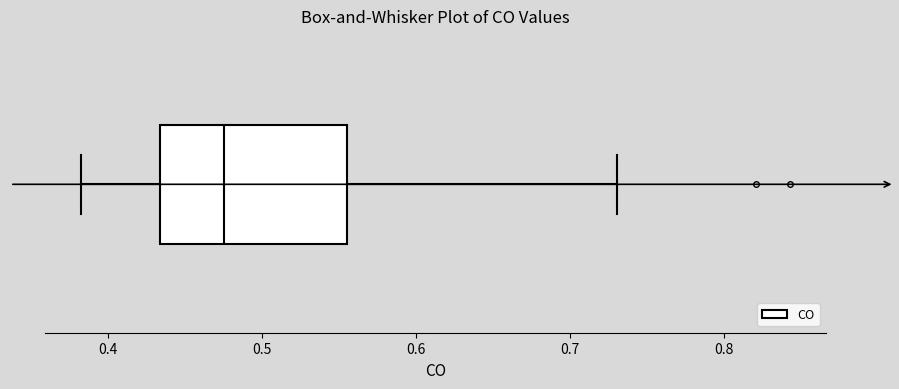

Transcribe this box plot: give where the median line is, the range the box spans, and where the two whiskers end, as read against the x-axis. The values are not printed on the chart, so give them approximately, as read against the axis.

median 0.48, box 0.43 to 0.56, whiskers 0.38 to 0.73